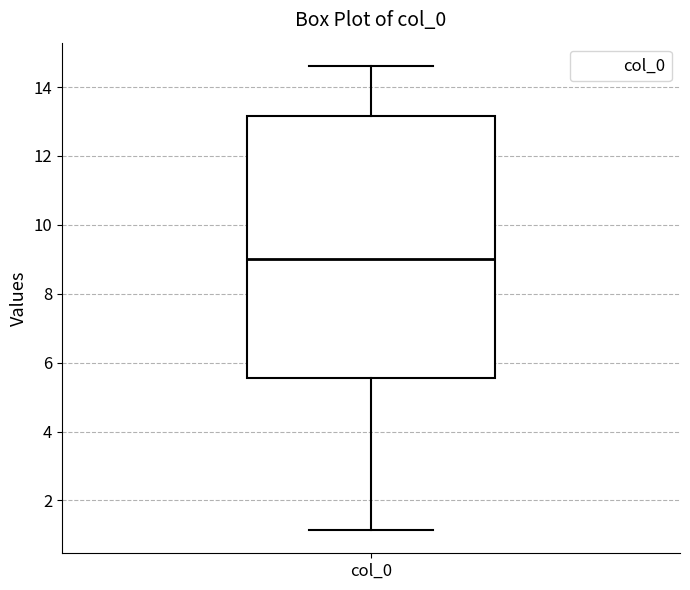

Read this box plot against the y-axis: the position of the median line, the range covered by the box, and the ends of both whiskers. The values are not printed on the chart, so give them approximately, as read against the axis.

median 9.0, box 5.6 to 13.2, whiskers 1.2 to 14.6